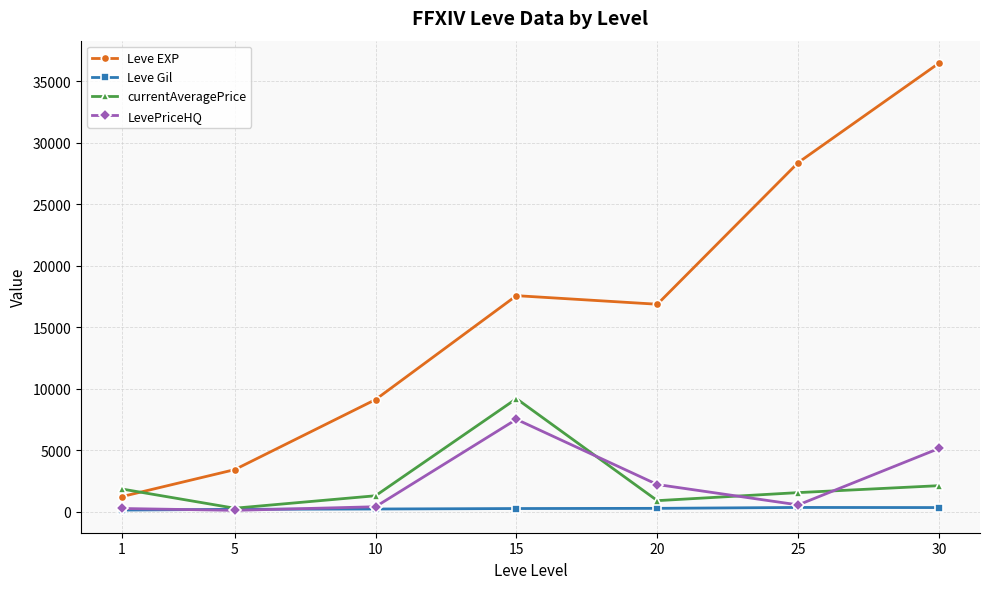

What is the difference between the highest and lowest values at 15?

17322.0